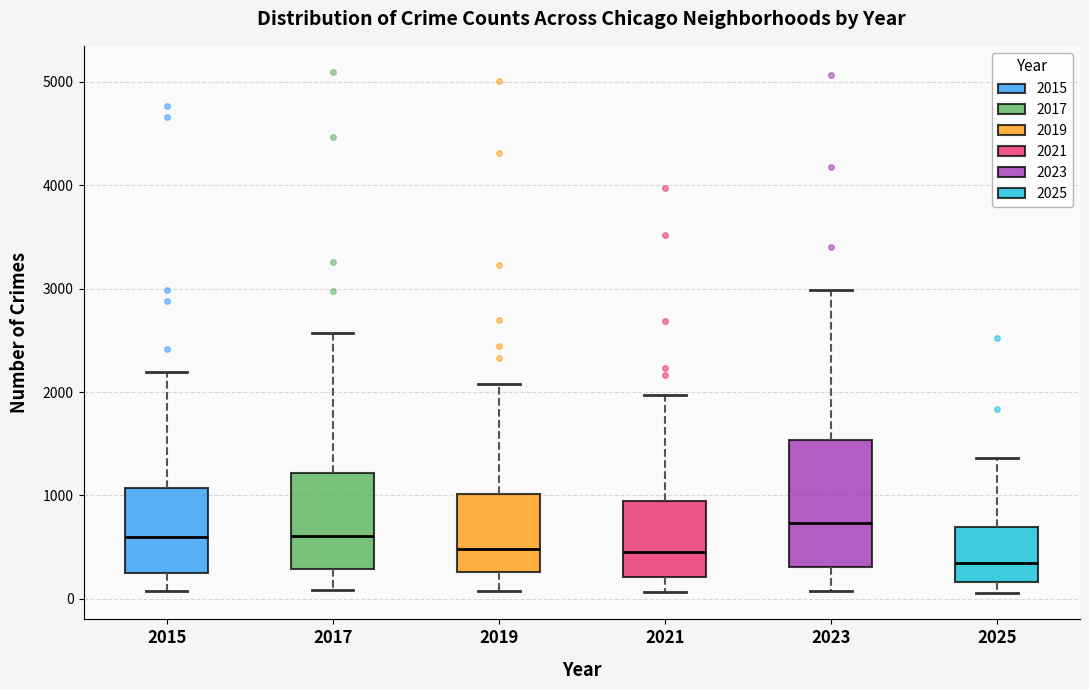

Which box is the tallest, from its lower edge to its upper edge?

2023